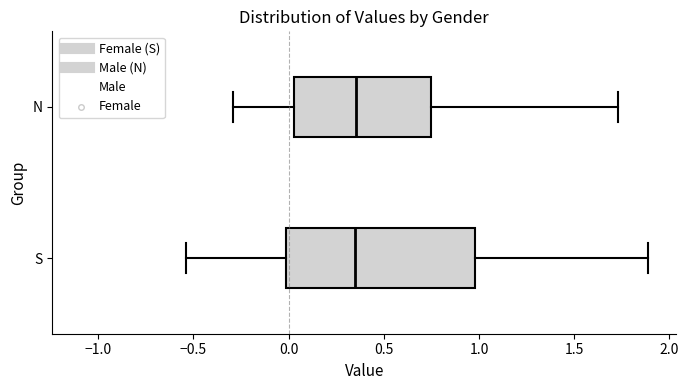

Which box is the widest, from its left edge to its right edge?

S